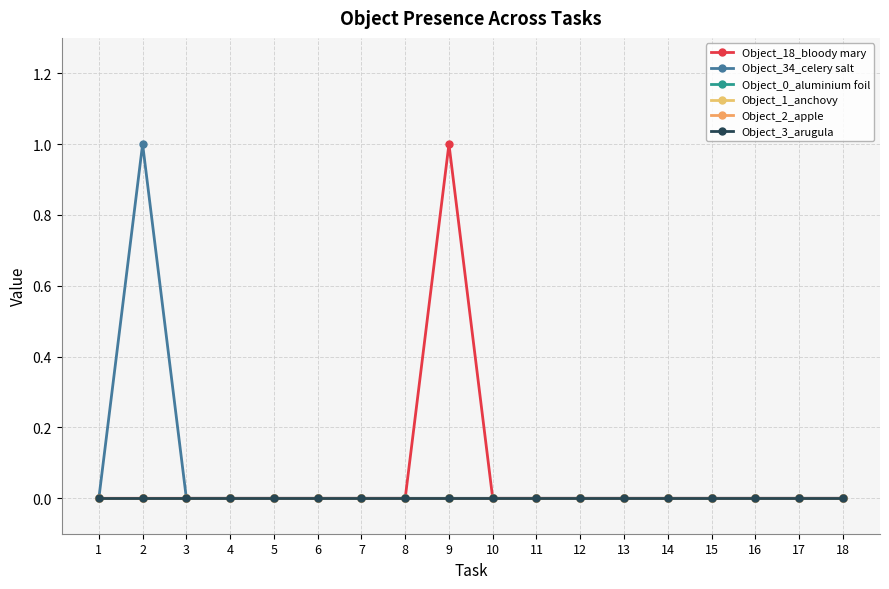

True or false: Object_1_anchovy and Object_34_celery salt cross at least once.

False